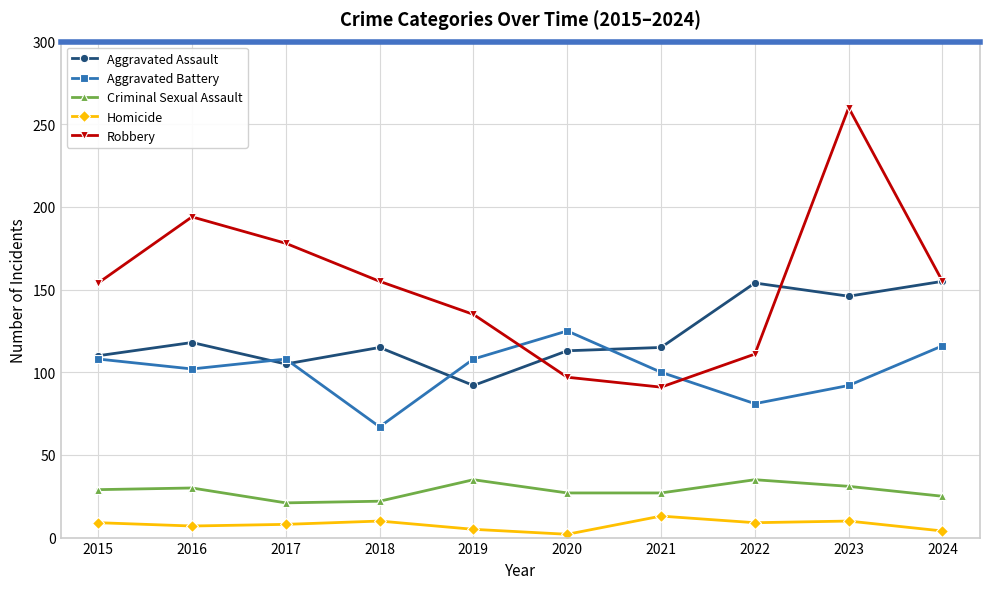

What is the total value across all series at 2020?

364